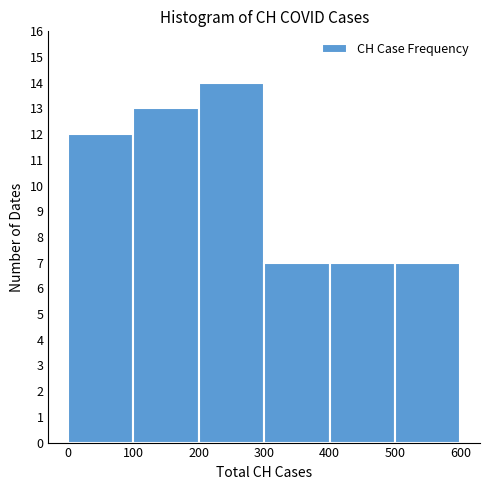

How tall is the bar that spans 200 to 300 on the x-axis? The values are not printed on the chart, so give them approximately, as read against the axis.

14